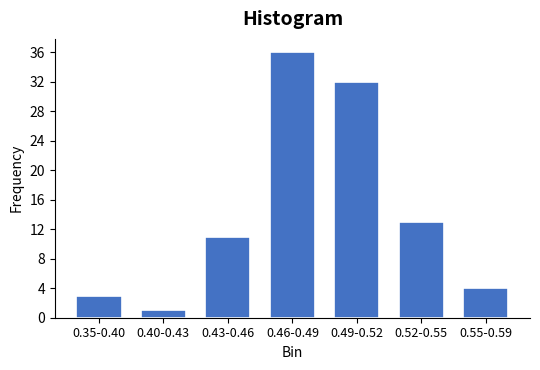

Reading left to right, extract all data points from this chart.

0.35-0.40=3	0.40-0.43=1	0.43-0.46=11	0.46-0.49=36	0.49-0.52=32	0.52-0.55=13	0.55-0.59=4